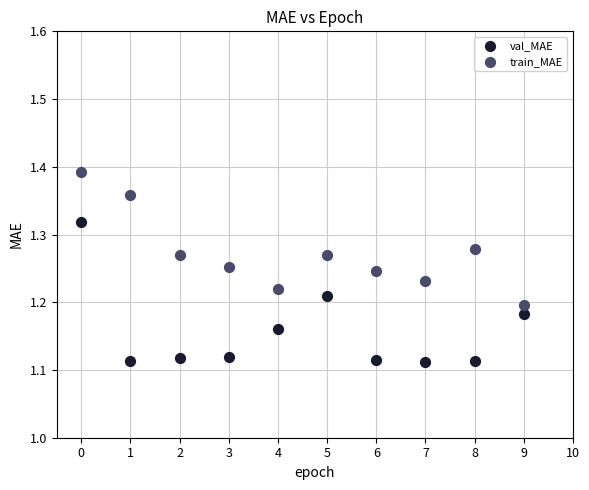

Across all data points, what is the range of Y values (max minus min)?

0.3